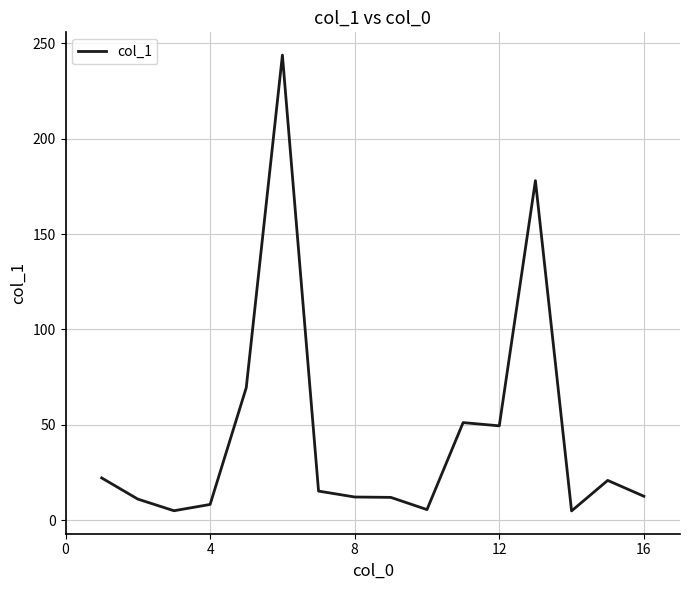

What is the average value?

45.1